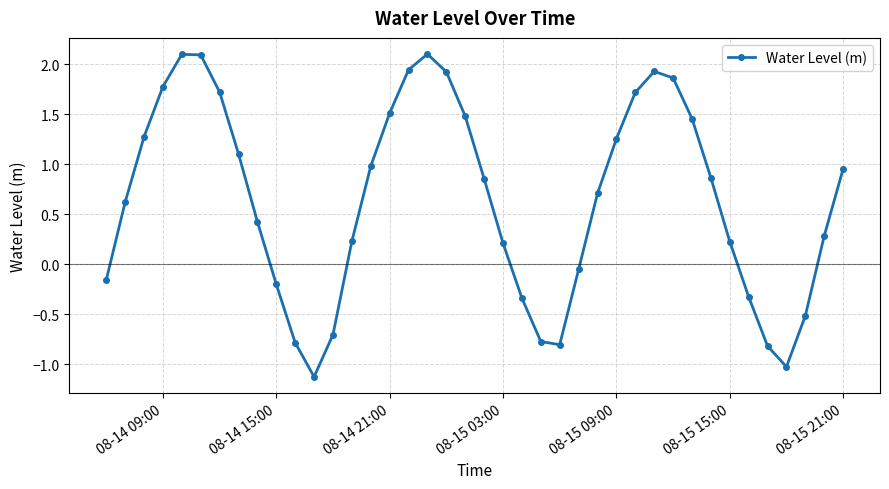

True or false: the data has more than 2 interior local peaks.

True